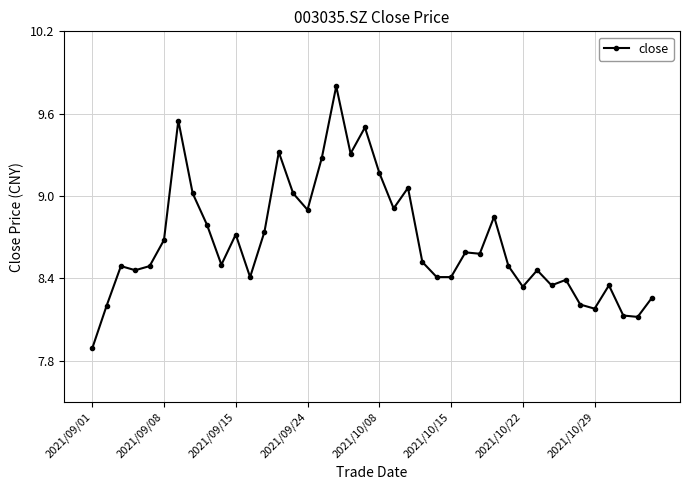

What is the minimum value shown in the chart?

7.9